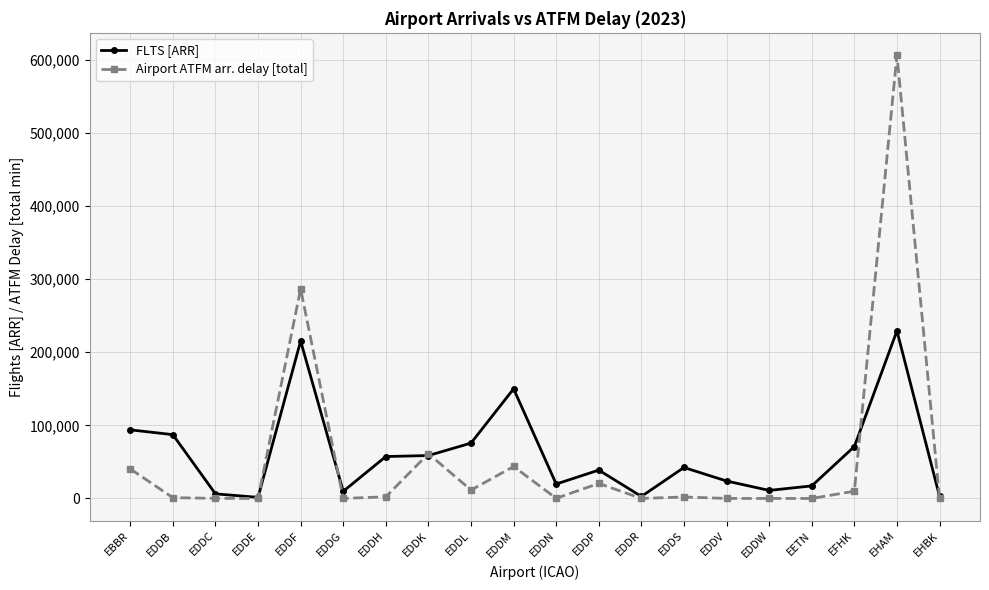

What are all the series names shown in the legend?

FLTS [ARR], Airport ATFM arr. delay [total]